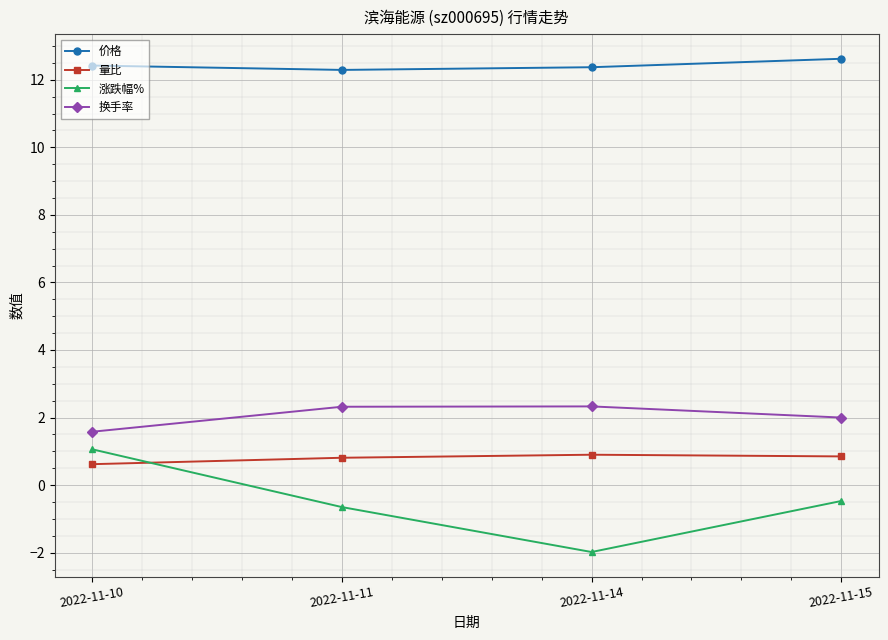

Which series changed the most between 2022-11-10 and 2022-11-14?

涨跌幅%